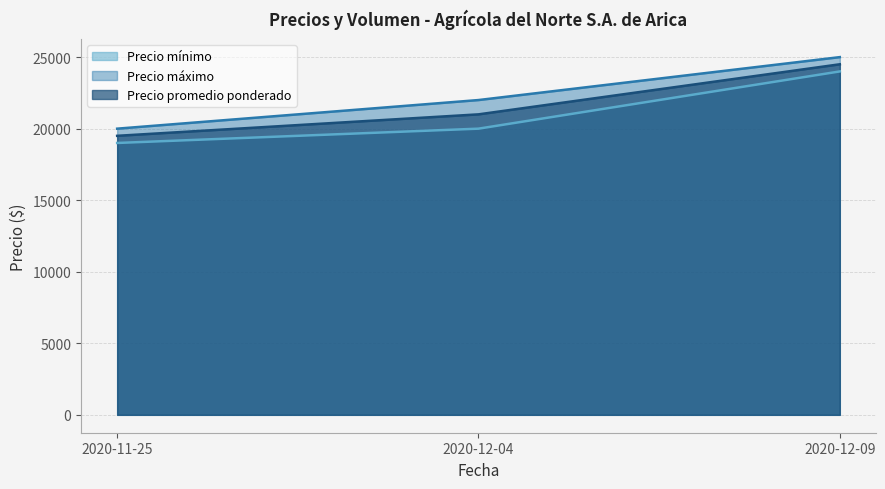

List the series in order of their overall mean, highest first.

Precio máximo, Precio promedio ponderado, Precio mínimo